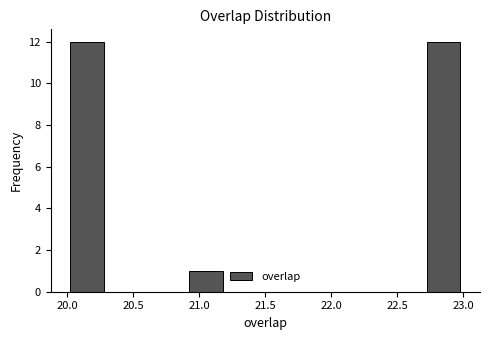

What is the height of the bar covering 20.9 to 21.2 on the x-axis? The values are not printed on the chart, so give them approximately, as read against the axis.

1